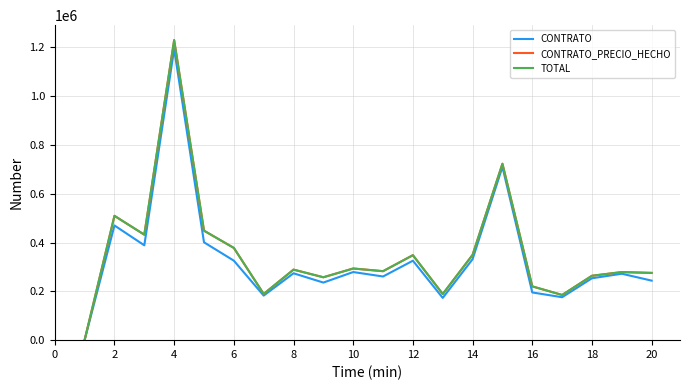

Is this an area chart (filled region under the line)?

No